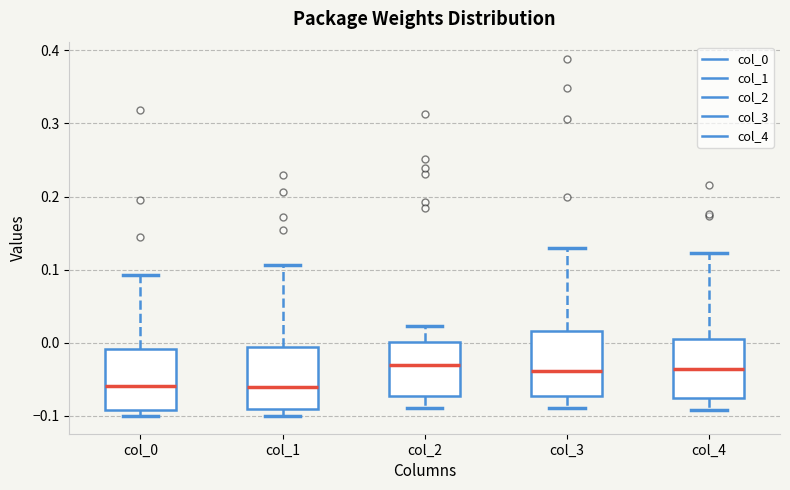

Where does the median line of the box for col_4 sit on the y-axis? The values are not printed on the chart, so give them approximately, as read against the axis.

-0.04